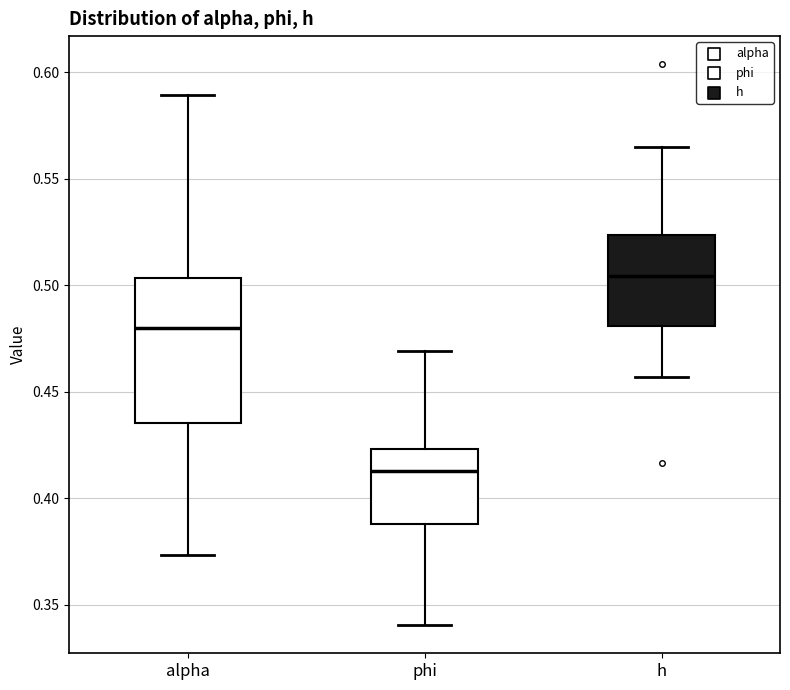

Where does the median line of the box for phi sit on the y-axis? The values are not printed on the chart, so give them approximately, as read against the axis.

0.415